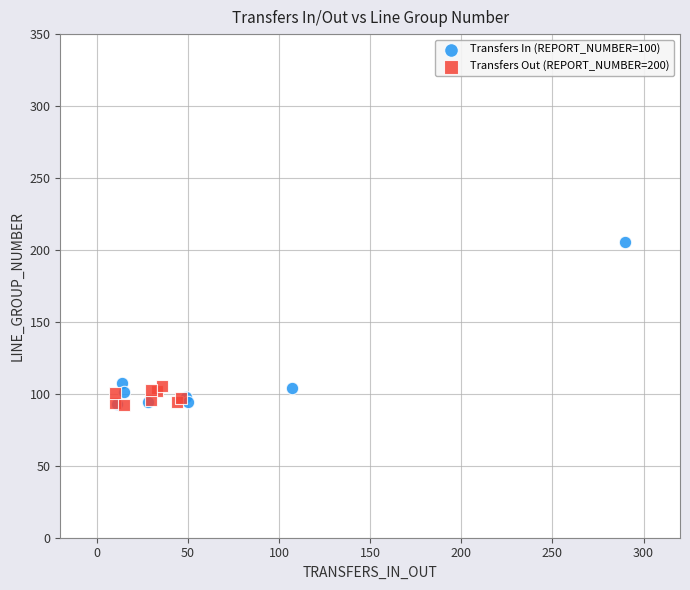

Which series has the widest spread of Y values?

Transfers In (REPORT_NUMBER=100)